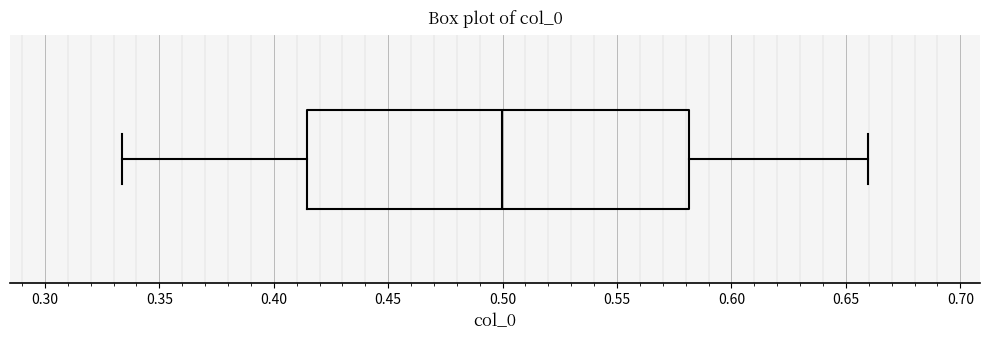

Read this box plot against the x-axis: the position of the median line, the range covered by the box, and the ends of both whiskers. The values are not printed on the chart, so give them approximately, as read against the axis.

median 0.500, box 0.415 to 0.580, whiskers 0.335 to 0.660